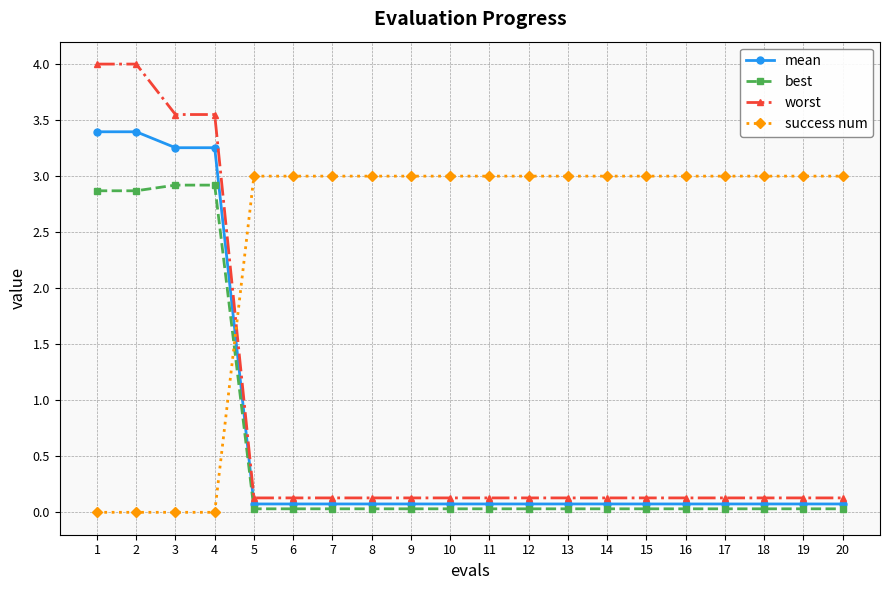

True or false: best and worst intersect in this chart.

False